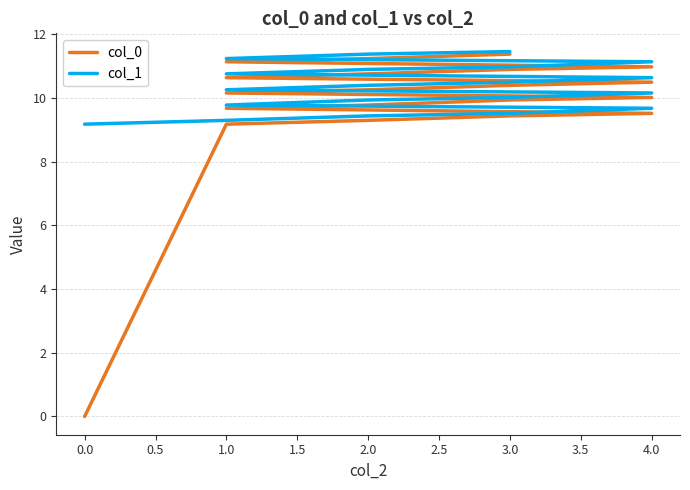

Reading left to right, extract all data points from this chart.

col_0: 0.0	9.2	9.3	9.4	9.5	9.7	9.8	9.9	10.0	10.2	10.3	10.4	10.5	10.6	10.8	10.9	11.0	11.1	11.2	11.4
col_1: 9.2	9.3	9.4	9.5	9.7	9.8	9.9	10.0	10.2	10.3	10.4	10.5	10.6	10.8	10.9	11.0	11.1	11.2	11.4	11.5